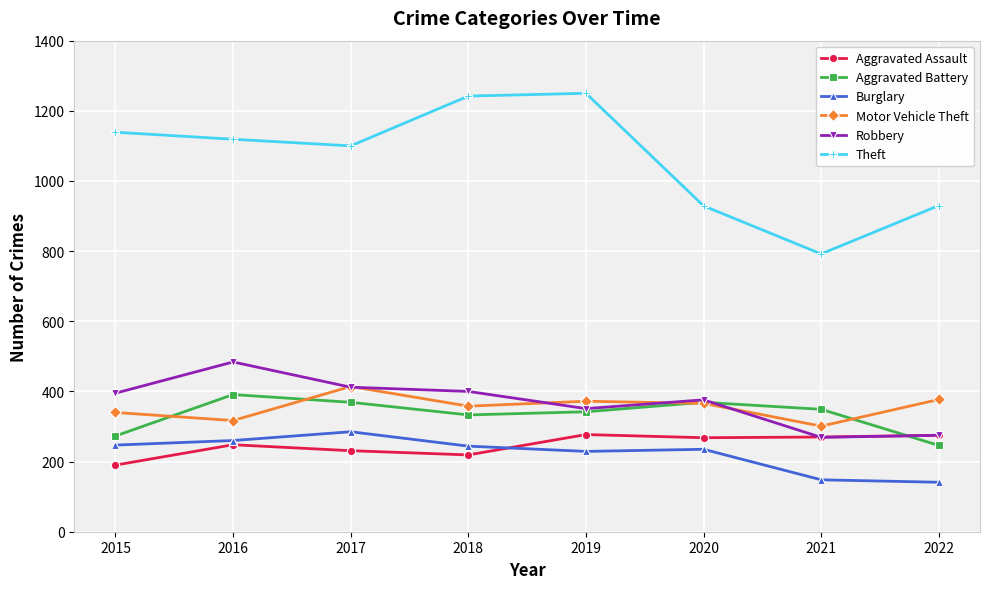

Does the chart display data point markers on the line(s)?

Yes